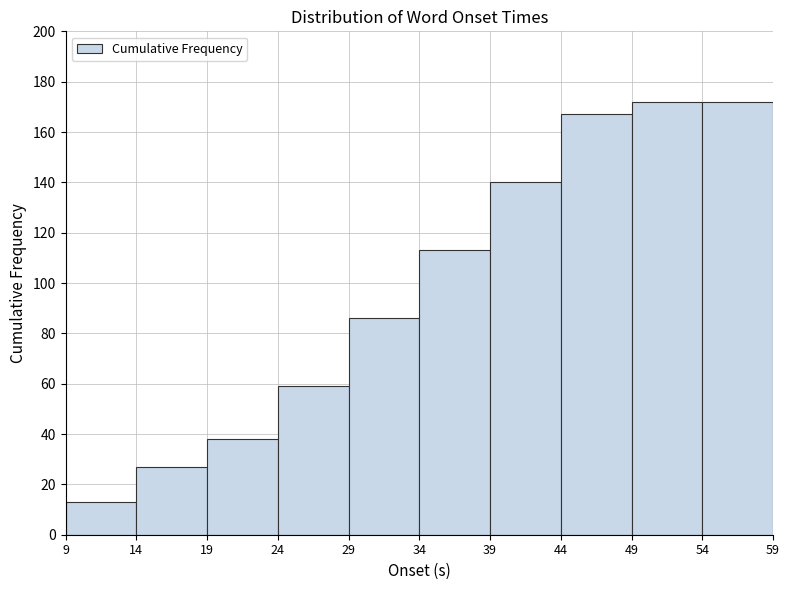

Reading left to right, transcribe this chart: for each bar, give the range it covers on the x-axis and its height. The values are not printed on the chart, so give them approximately, as read against the axis.

9 to 14: 14
14 to 19: 28
19 to 24: 38
24 to 29: 60
29 to 34: 86
34 to 39: 114
39 to 44: 140
44 to 49: 168
49 to 54: 172
54 to 59: 172